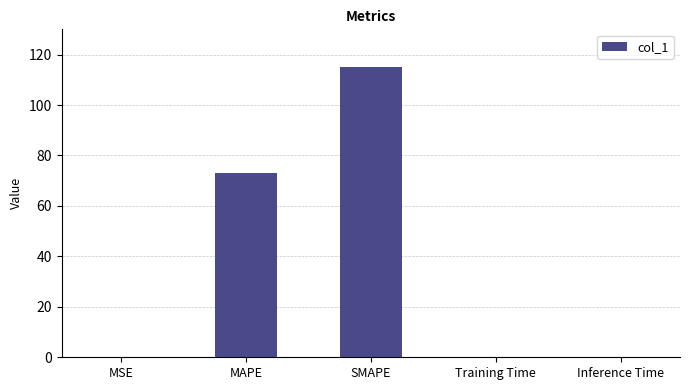

What is the greatest value displayed?

115.1